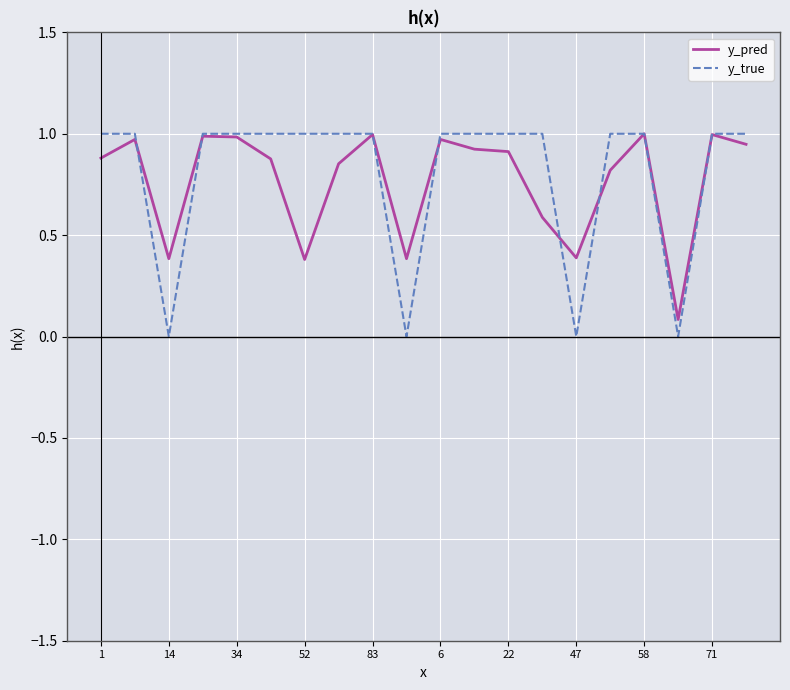

What are all the series names shown in the legend?

y_pred, y_true